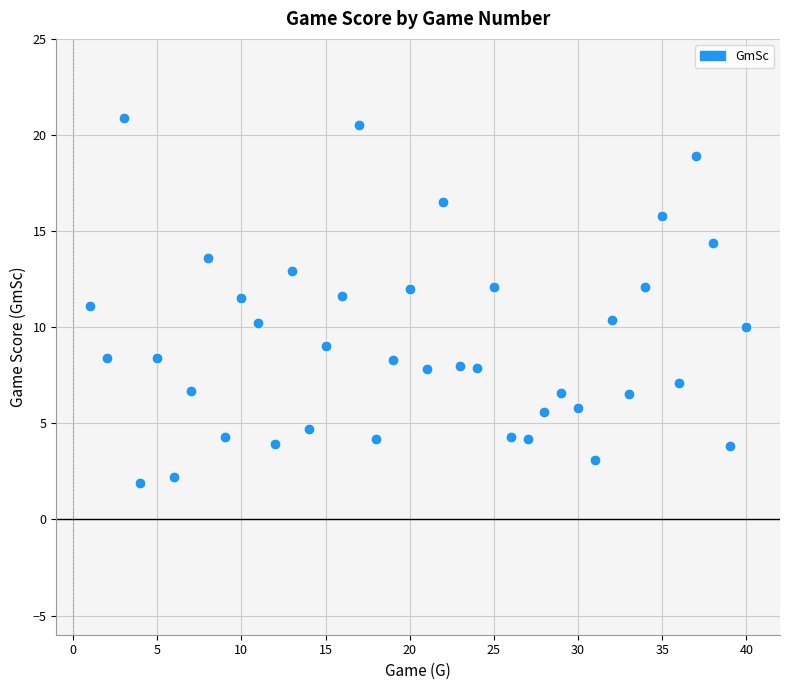

What is the range of X values (max minus min)?

39.0